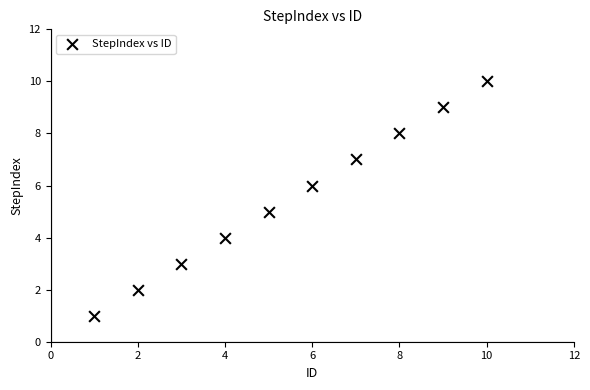

What is the average X value?

6